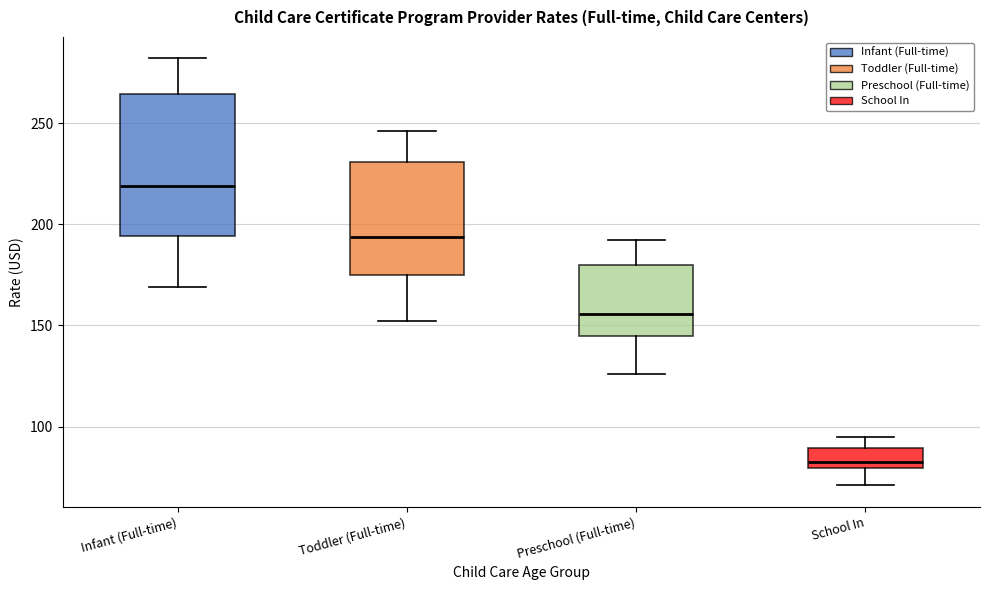

Which box's median line is the lowest?

School In